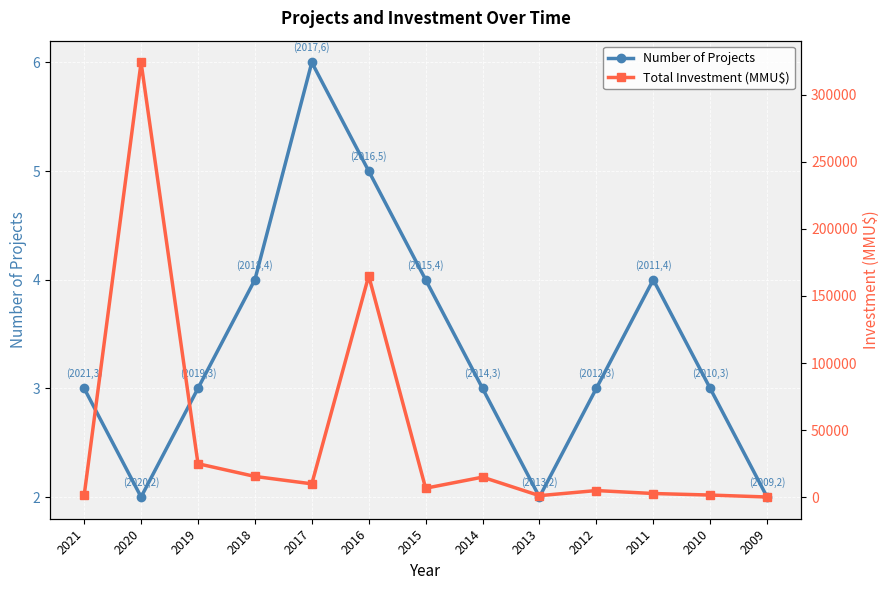

In Total Investment (MMU$), how many points are higher than both neighbors (excluding endpoints)?

4